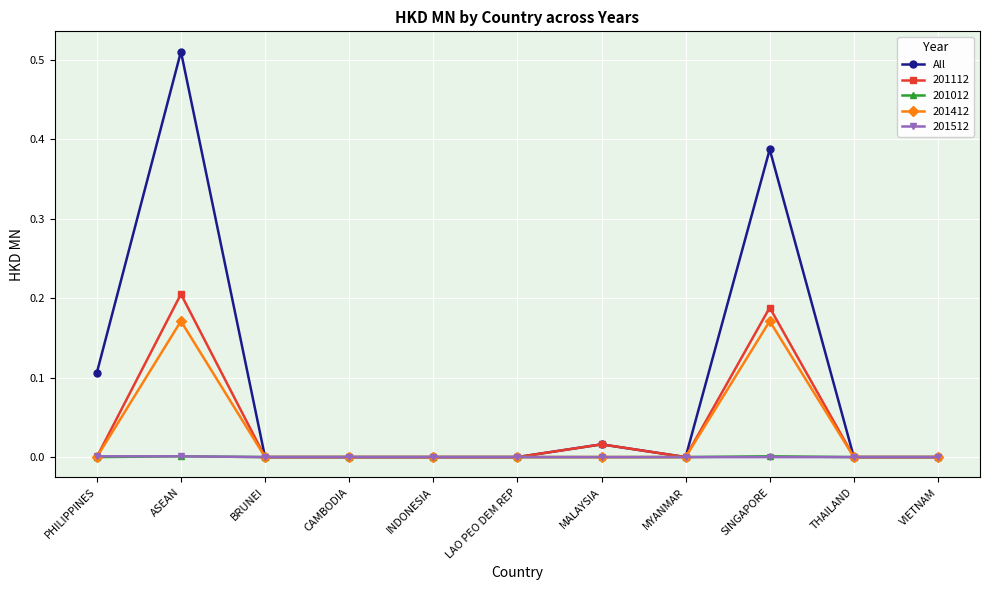

Is the value of 201112 at ASEAN greater than the value of 201012 at MALAYSIA?

Yes